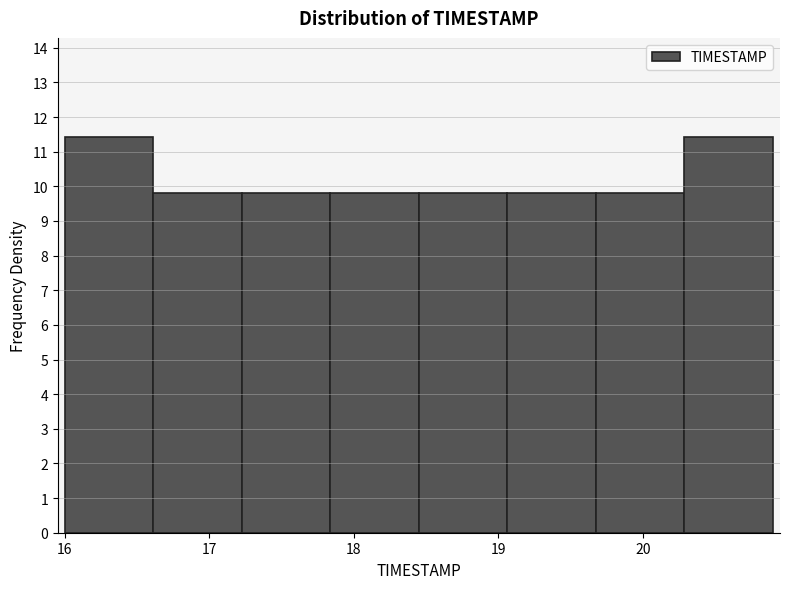

Reading left to right, list every bar in this chart as the range it spans on the x-axis followed by its height. Neither the bar edges nor the heights are printed on the chart, so give them approximately, as read against the axes.

16.0 to 16.6: 11.4
16.6 to 17.2: 9.8
17.2 to 17.8: 9.8
17.8 to 18.5: 9.8
18.5 to 19.1: 9.8
19.1 to 19.7: 9.8
19.7 to 20.3: 9.8
20.3 to 20.9: 11.4